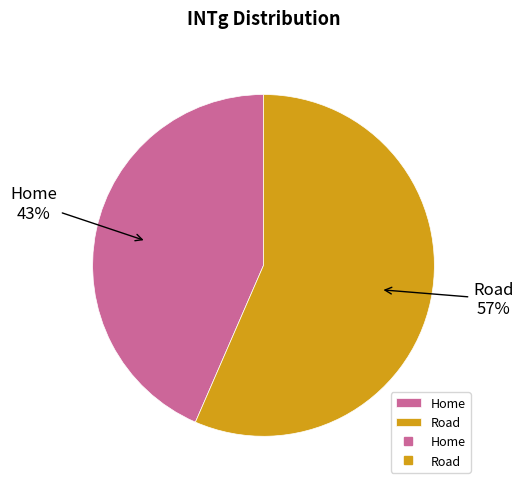

Which slice is the largest?

Road